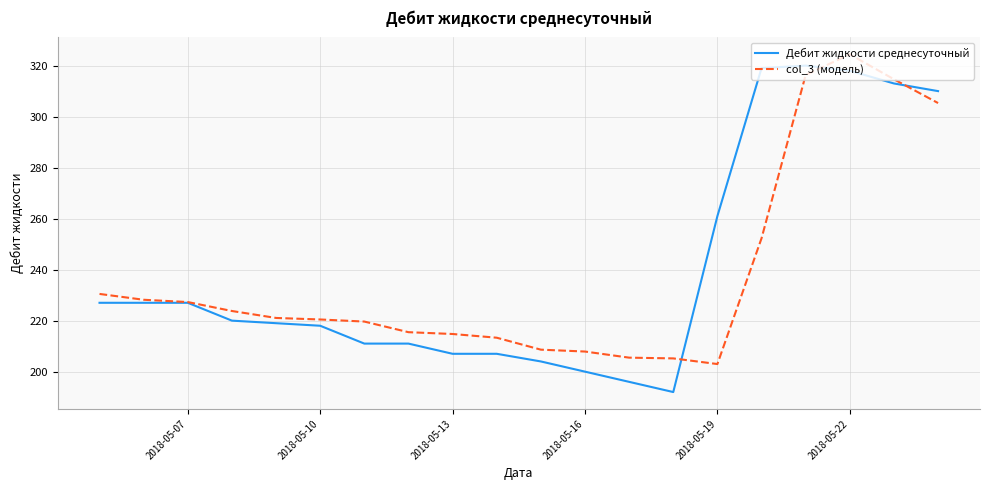

What is the smallest value displayed?

192.0